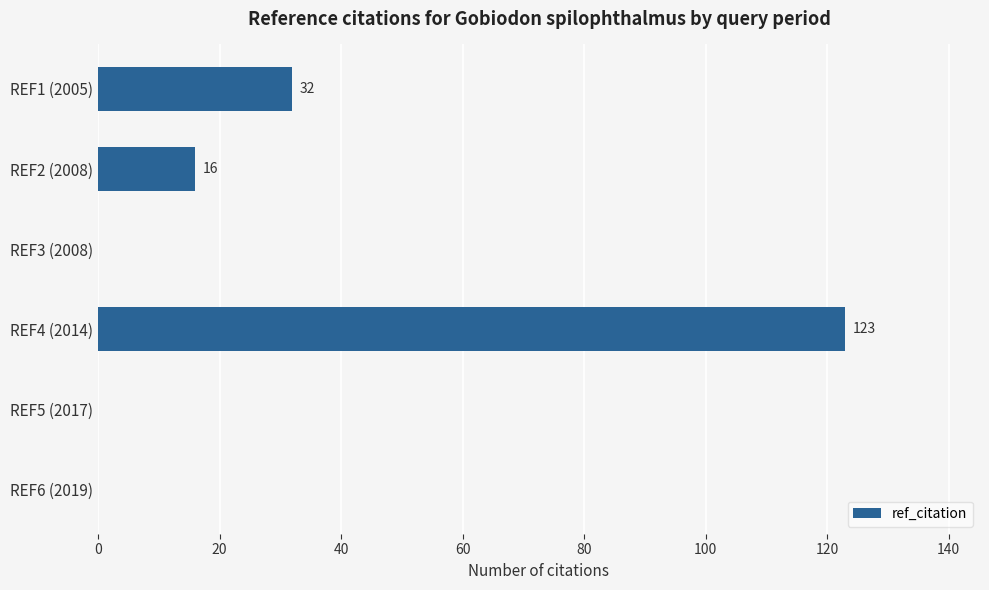

At which label is the value closest to 61?

REF1 (2005)